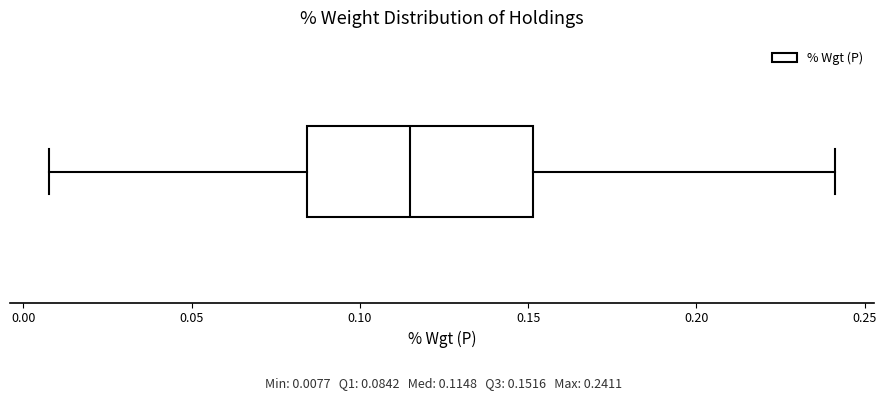

Read this box plot against the x-axis: the position of the median line, the range covered by the box, and the ends of both whiskers. The values are not printed on the chart, so give them approximately, as read against the axis.

median 0.115, box 0.085 to 0.150, whiskers 0.010 to 0.240